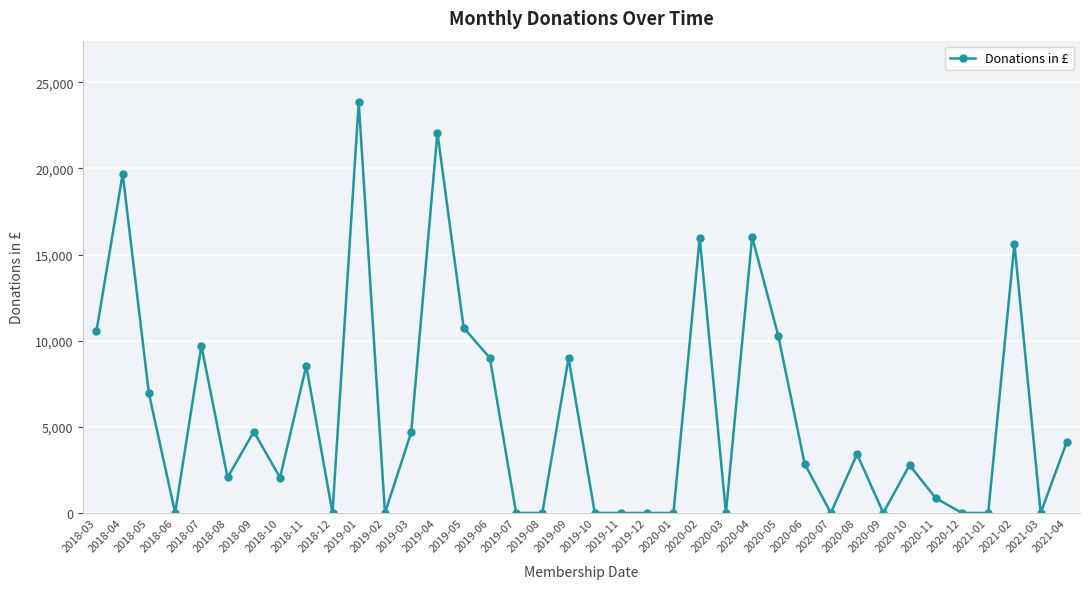

Where is the first local maximum?

2018-04